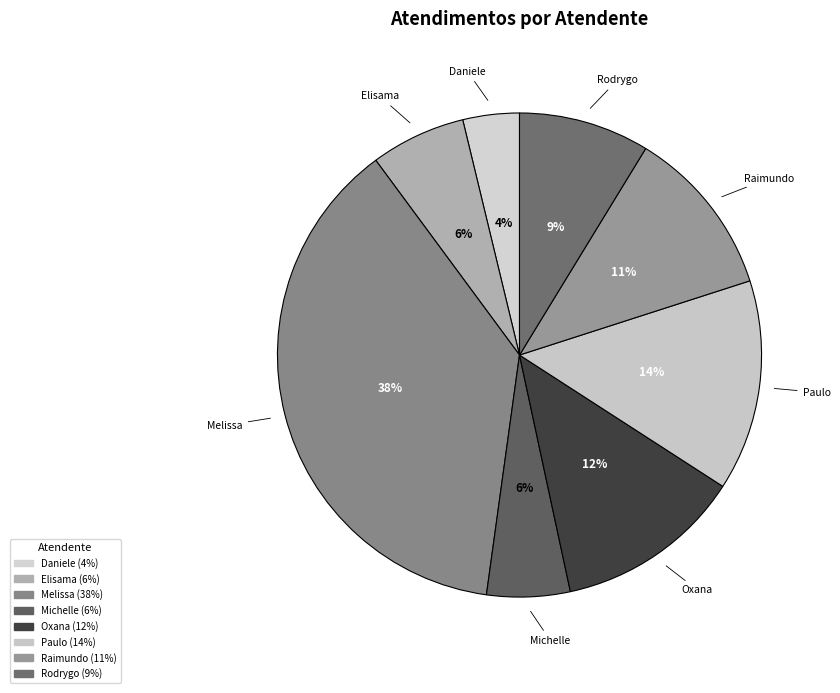

Count the number of slices in the pie.

8